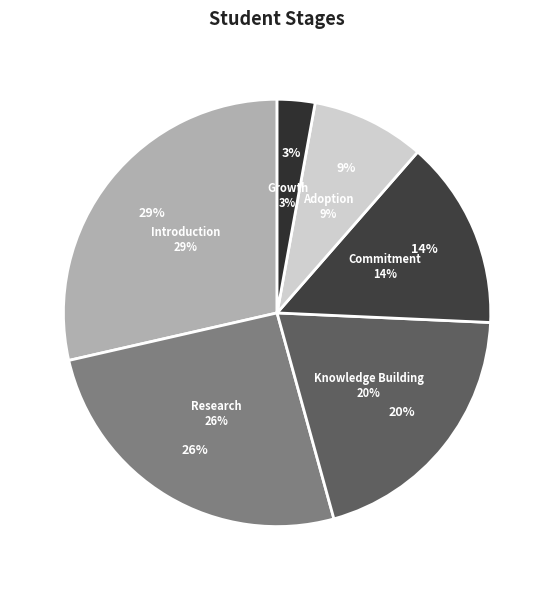

True or false: Commitment accounts for 7% of the total.

False